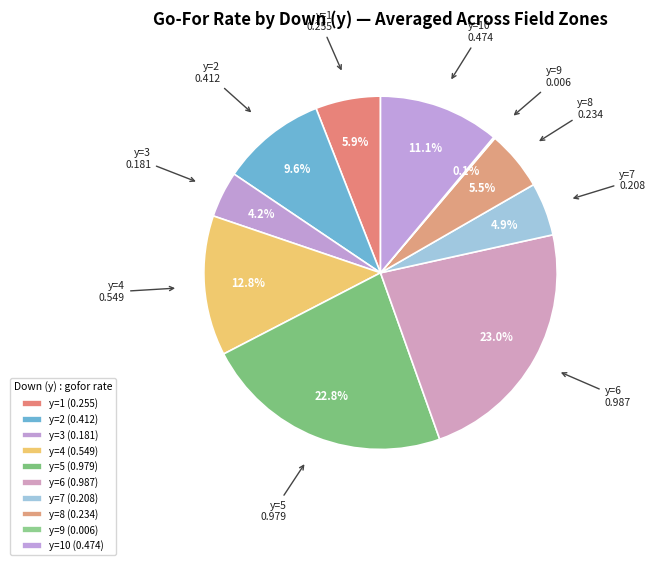

How much of the chart is everything except y=6?

77.0%